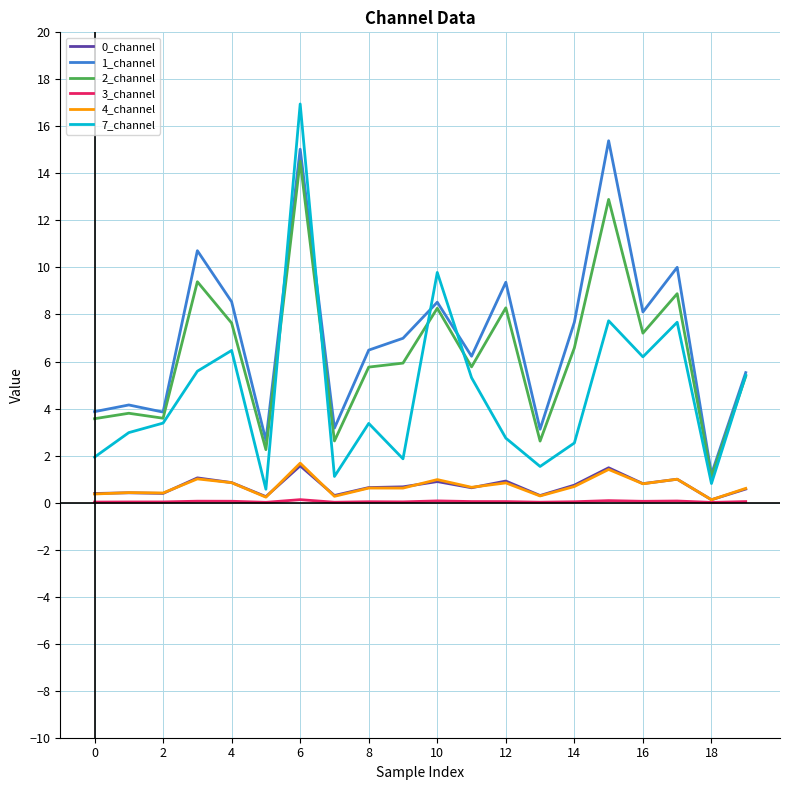

True or false: 0_channel and 1_channel cross at least once.

False